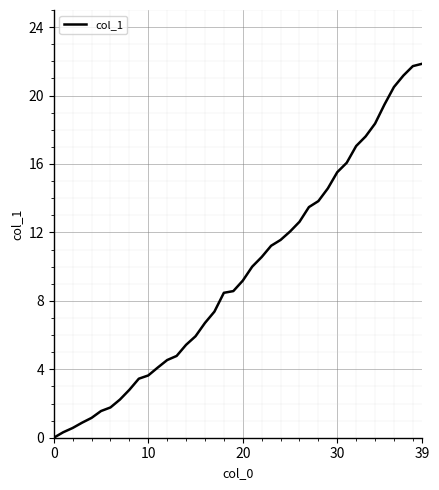

What is the maximum value shown in the chart?

21.9